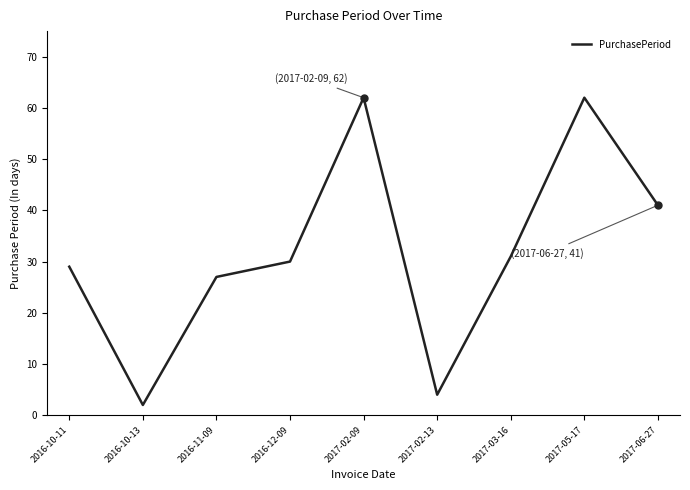

Reading left to right, list all the values displayed in this chart.

29	2	27	30	62	4	31	62	41